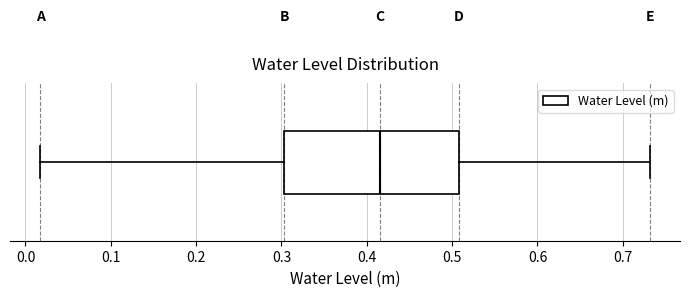

Read this box plot against the x-axis: the position of the median line, the range covered by the box, and the ends of both whiskers. The values are not printed on the chart, so give them approximately, as read against the axis.

median 0.42, box 0.30 to 0.51, whiskers 0.02 to 0.73